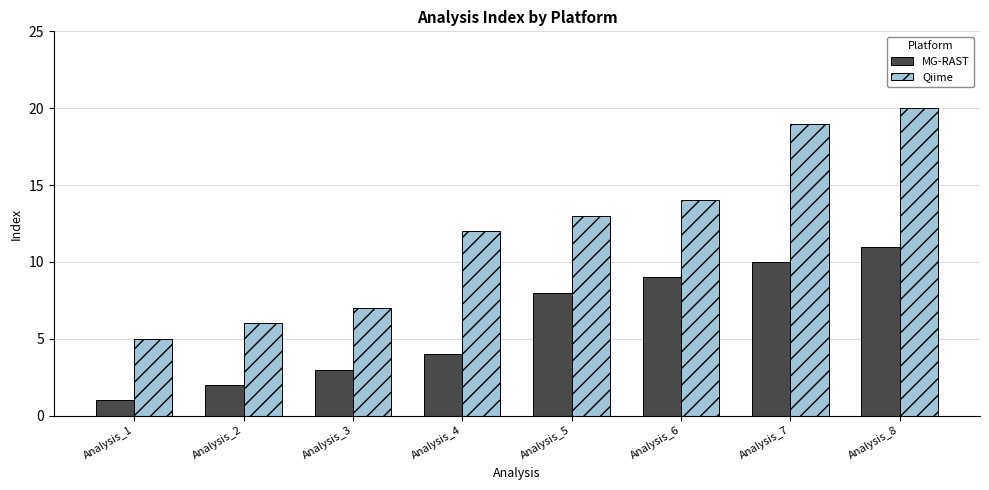

At how many categories does at least one series exceed 10?

5